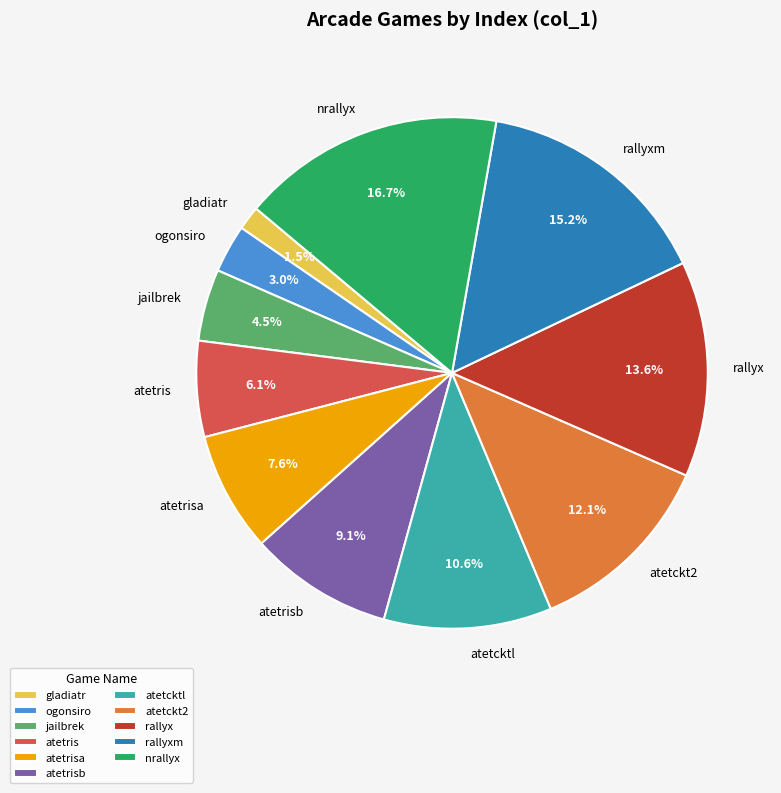

The atetrisb slice represents 1% of the pie. True or false?

False